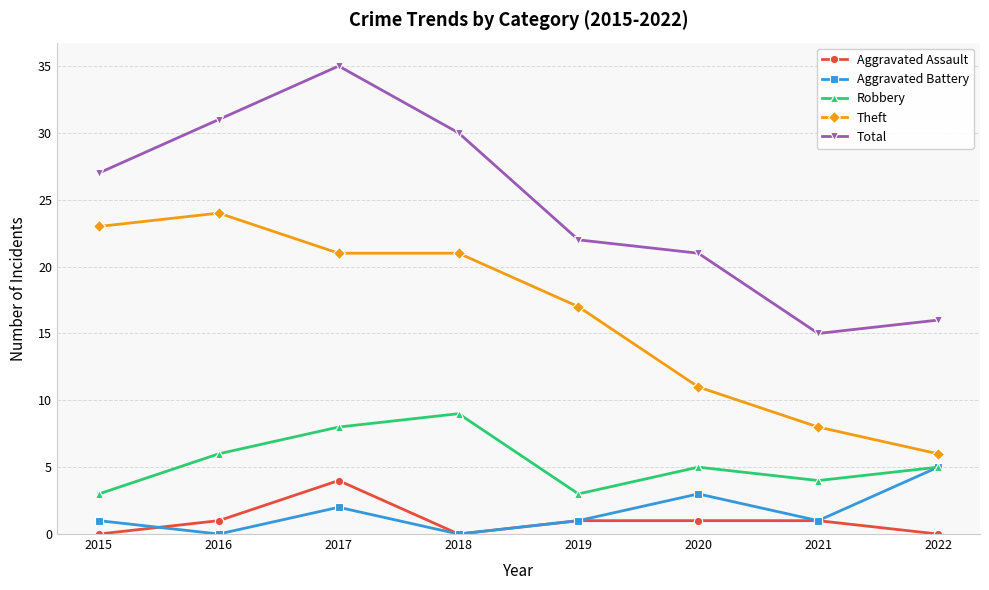

What is the total value across all series at 2016?

62